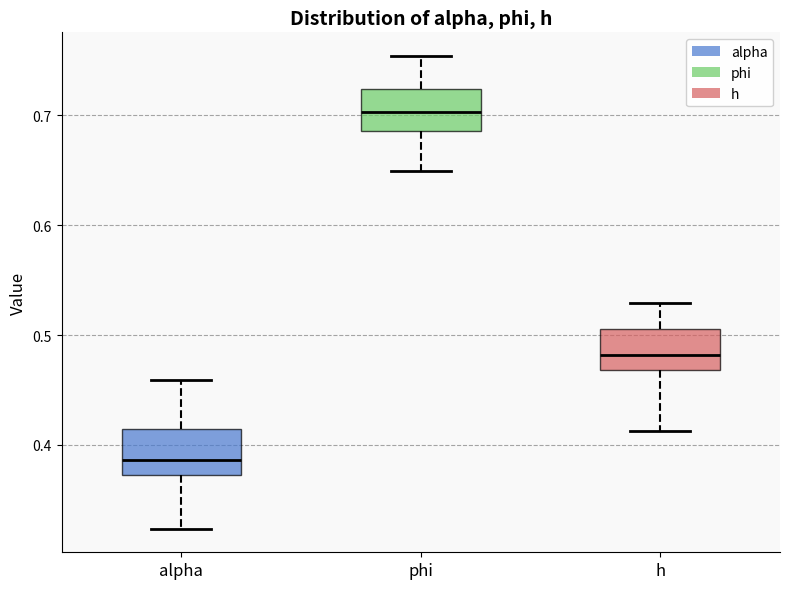

Reading left to right, read every box against the y-axis: the position of its median line, the range the box covers, and the ends of its whiskers. The values are not printed on the chart, so give them approximately, as read against the axis.

alpha: median 0.39, box 0.37 to 0.41, whiskers 0.32 to 0.46
phi: median 0.70, box 0.69 to 0.72, whiskers 0.65 to 0.75
h: median 0.48, box 0.47 to 0.51, whiskers 0.41 to 0.53